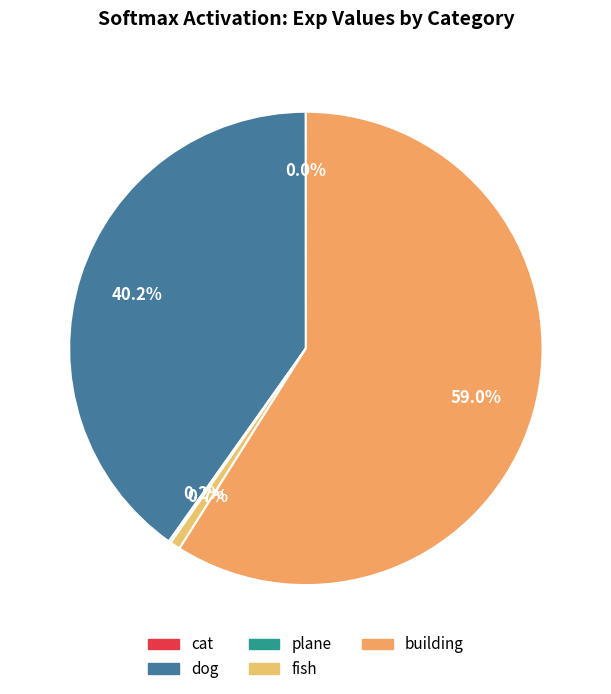

Does any single category account for the majority?

Yes